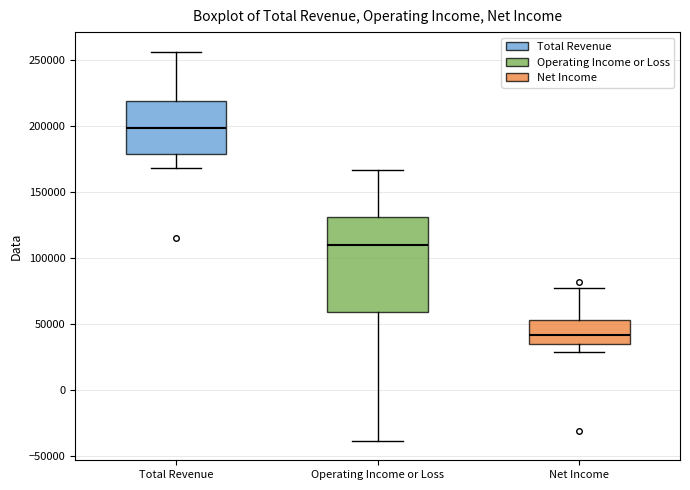

Comparing the boxes themselves (not the whiskers), which one is the tallest?

Operating Income or Loss